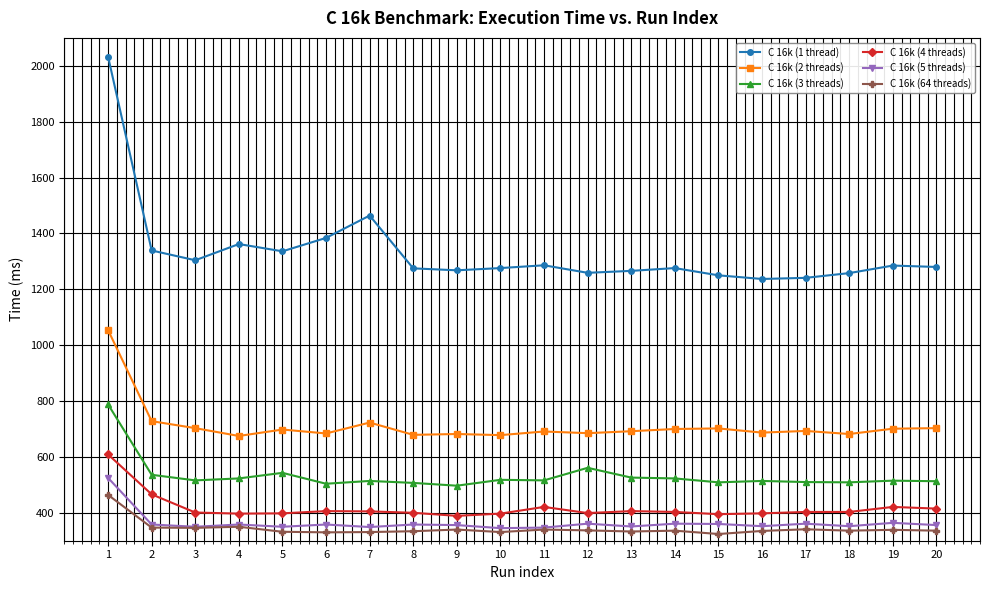

True or false: C 16k (2 threads) has more than 0 interior local peaks.

True